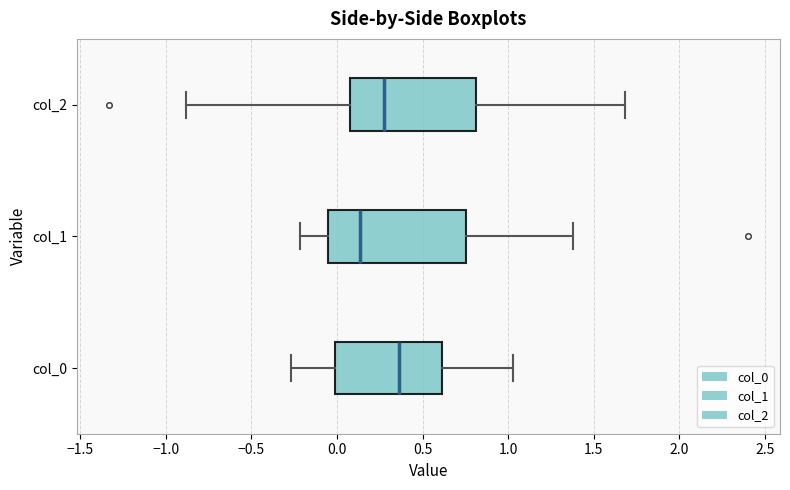

Where is the right edge of the box for col_2 on the x-axis? The values are not printed on the chart, so give them approximately, as read against the axis.

0.80